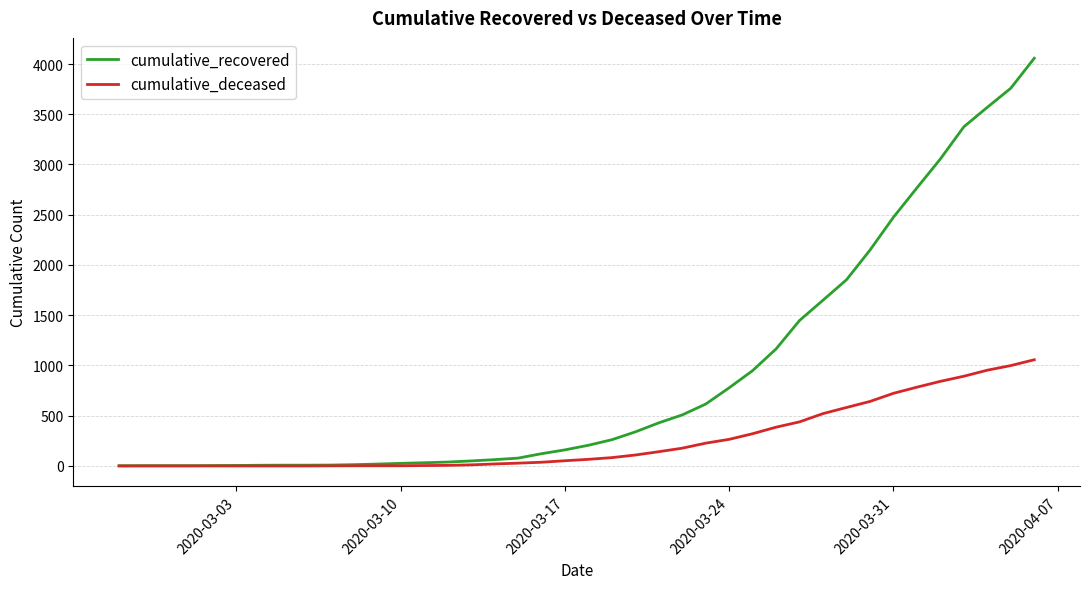

Does the chart have visible grid lines?

Yes